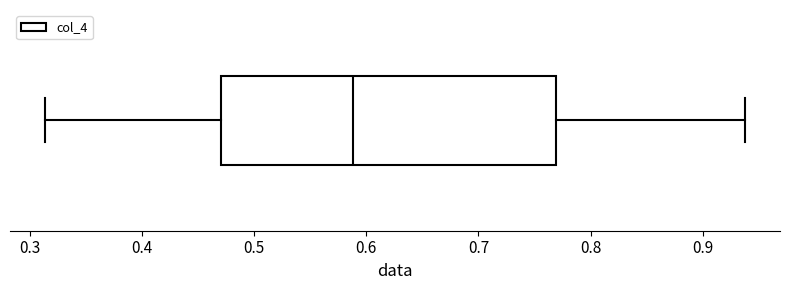

Where does the right whisker of the box end on the x-axis? The values are not printed on the chart, so give them approximately, as read against the axis.

0.94